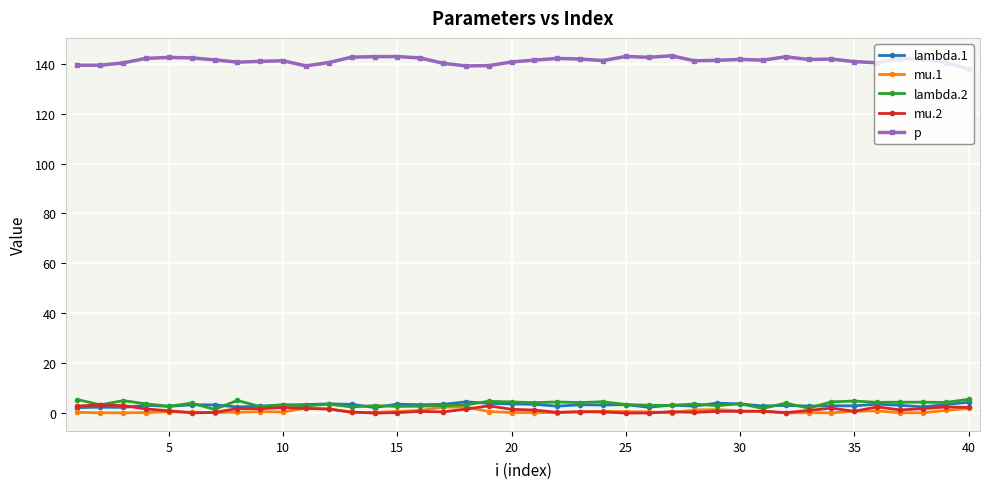

At how many categories does at least one series exceed 59?

40